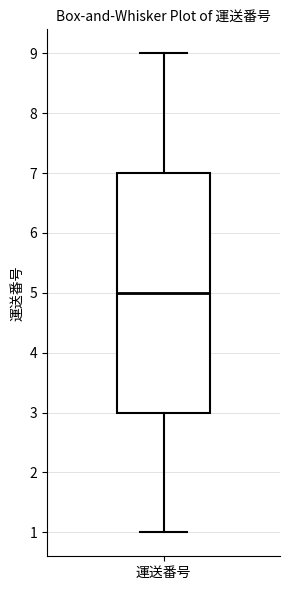

Where does the lower whisker of the box for 運送番号 end on the y-axis? The values are not printed on the chart, so give them approximately, as read against the axis.

1